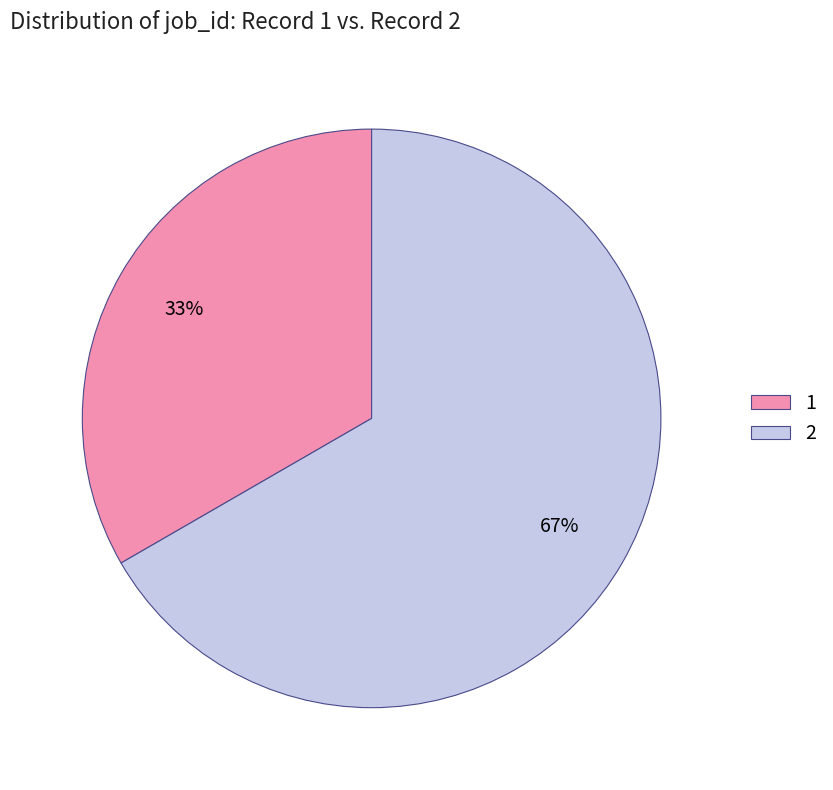

What percentage is the 2 slice, to the nearest percent?

67%